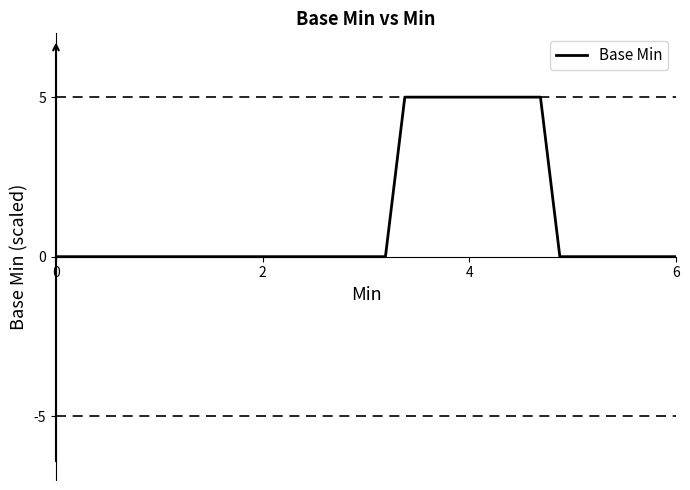

How many lines are shown in the chart?

1